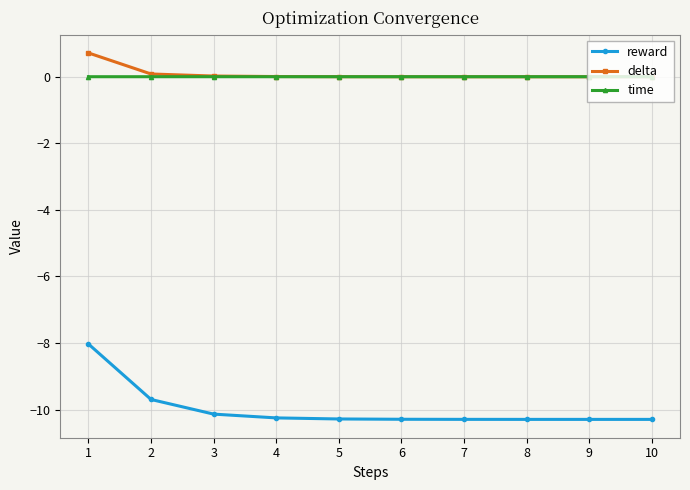

True or false: reward and delta cross at least once.

False